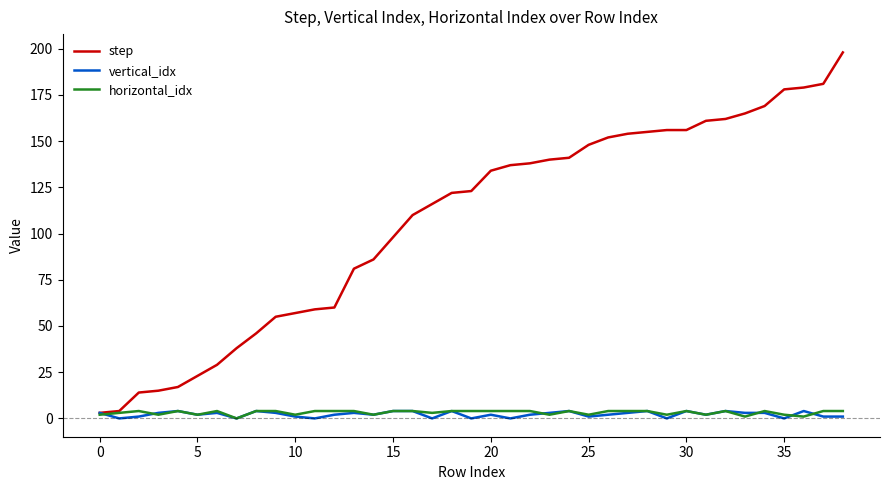

Which series has the largest total across all categories?

step